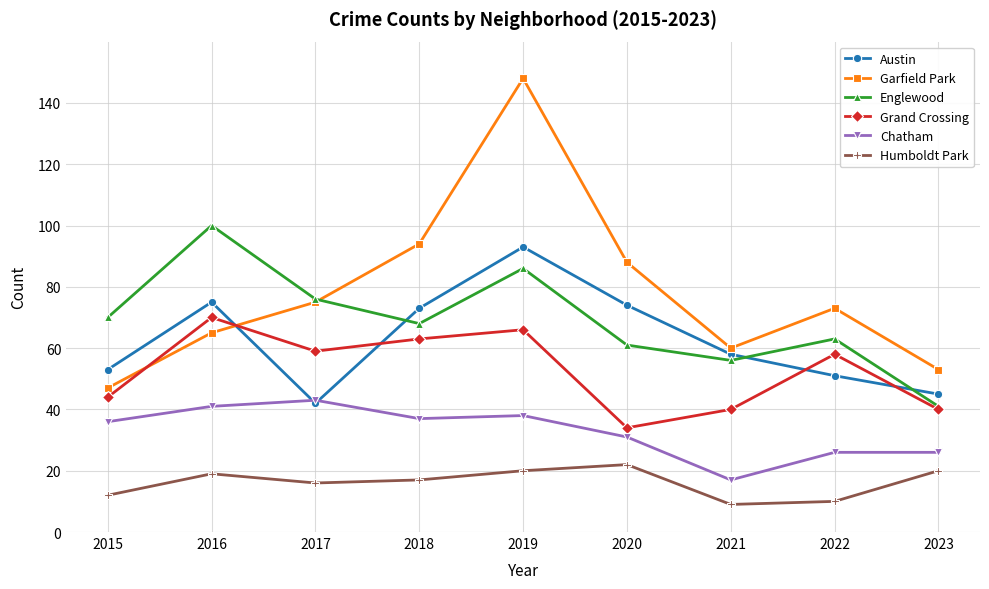

What is the difference between the second highest and minimum values in the Humboldt Park series?

11